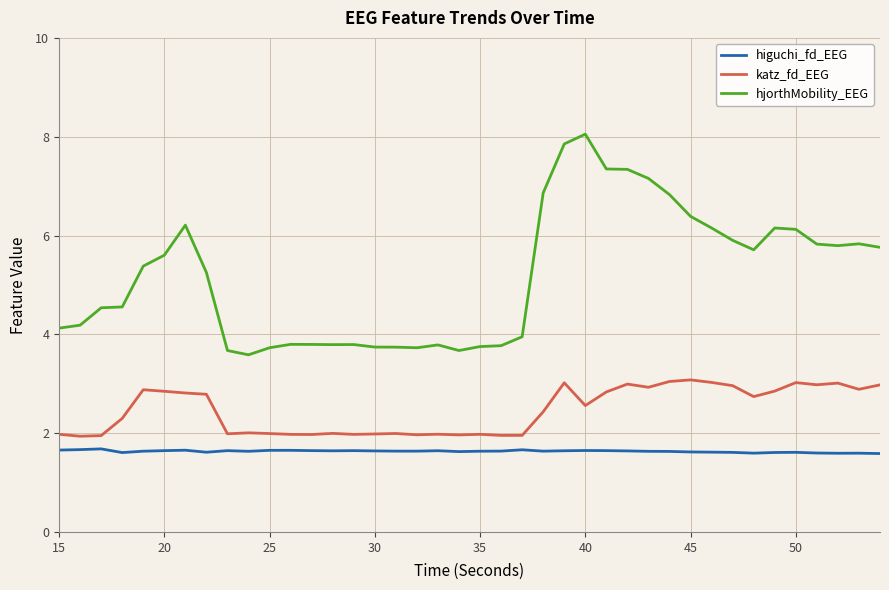

What is the difference between the maximum and minimum values in the katz_fd_EEG series?

1.1